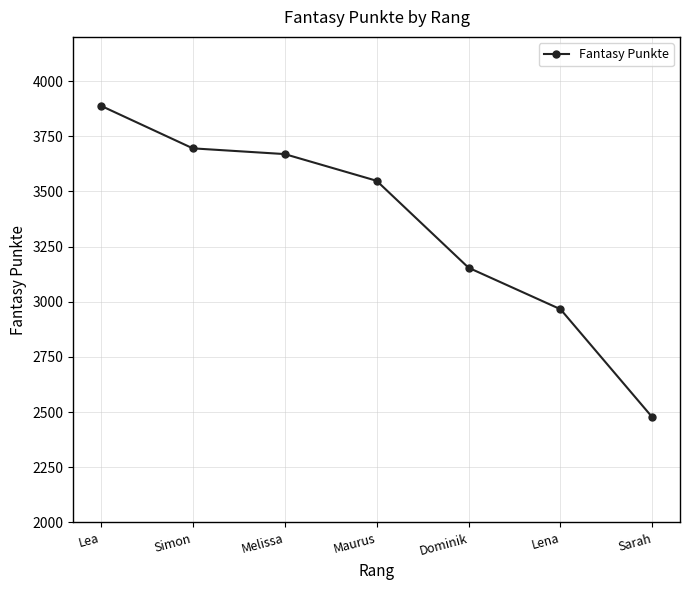

The chart shows a value of 3695 at Simon. True or false?

True